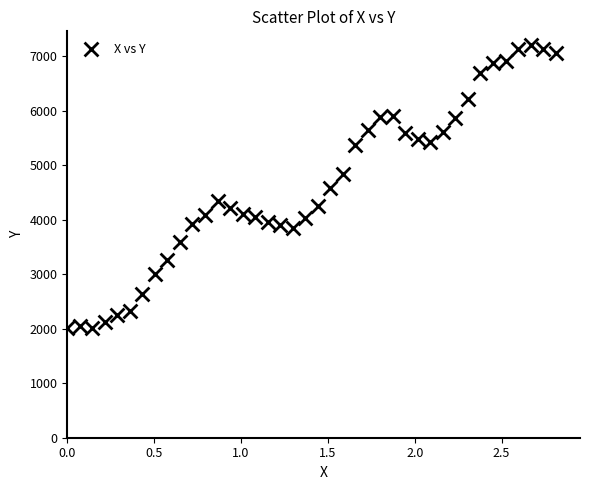

What is the range of Y values (max minus min)?

5188.9